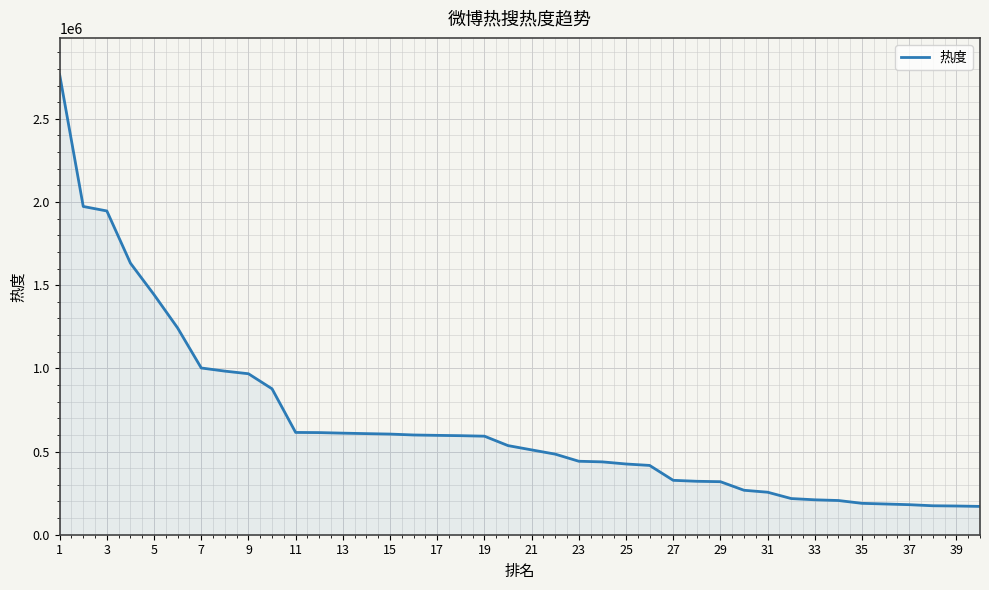

What is the difference between the maximum and minimum values?

2594991